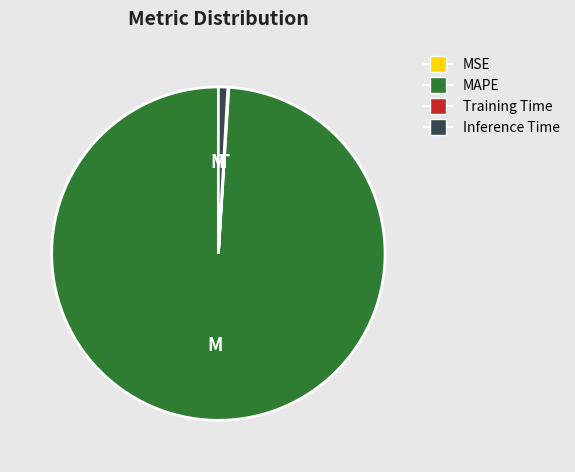

Is there any slice that represents more than half of the pie?

Yes